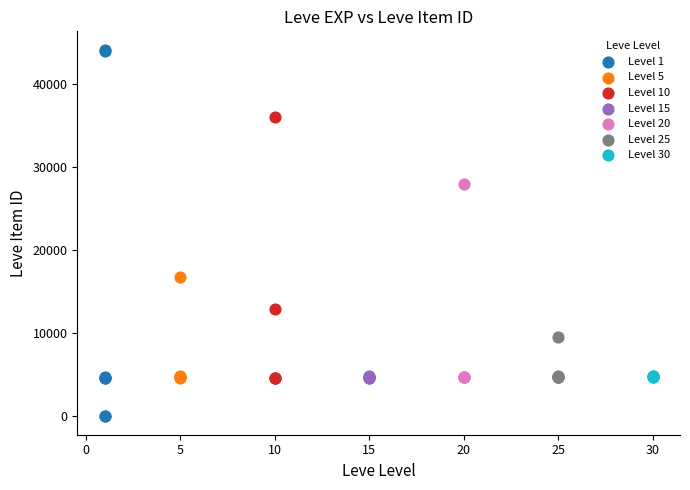

Which series has the widest spread of Y values?

Level 1